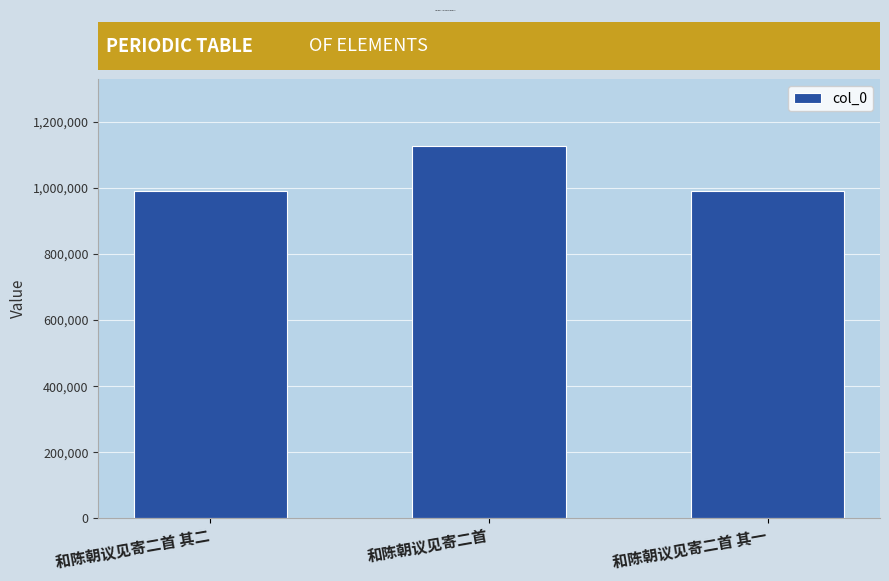

What is the change in value from 和陈朝议见寄二首 其二 to 和陈朝议见寄二首?

+137065